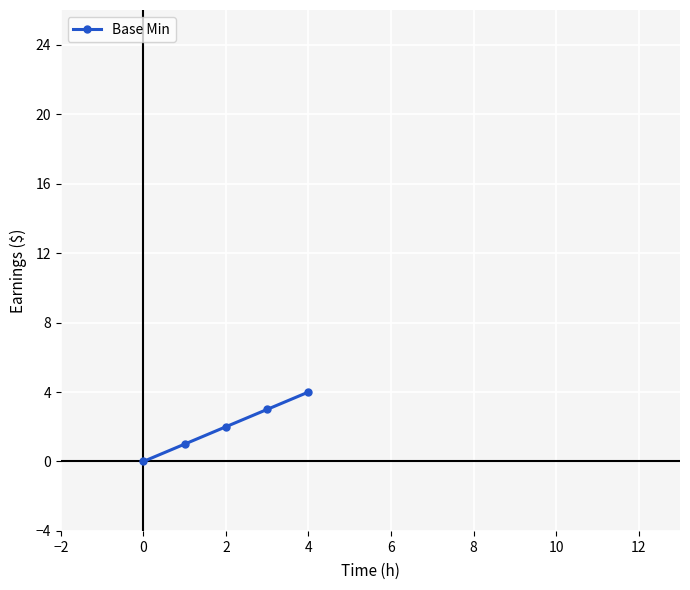

What is the sum of all values?

10